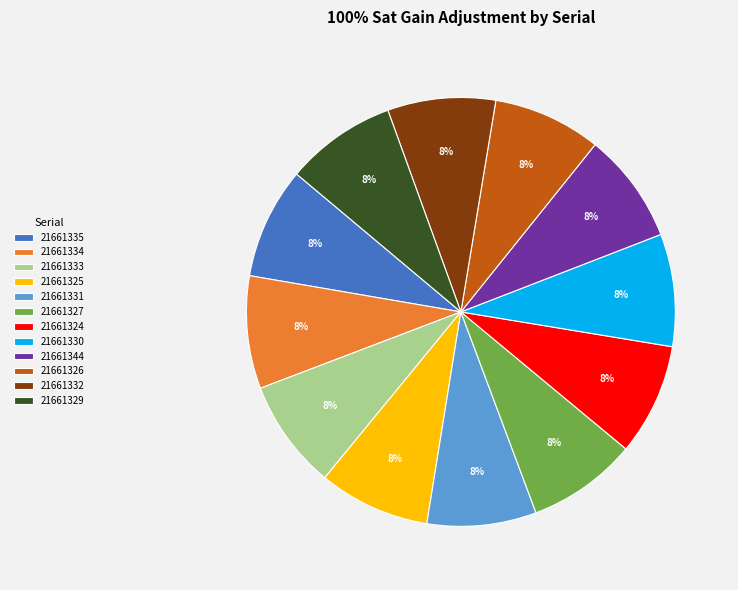

Is there any slice that represents more than half of the pie?

No